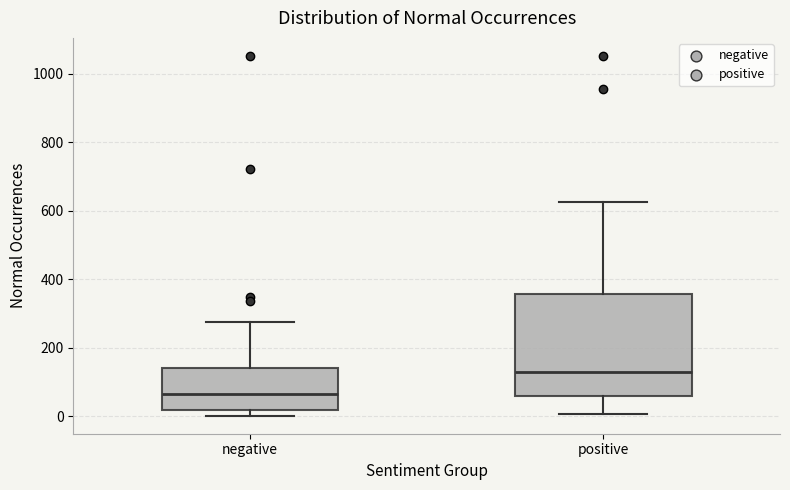

Reading left to right, transcribe this box plot: for each box, give where its median line is, the range the box spans, and where its two whiskers end, as read against the y-axis. The values are not printed on the chart, so give them approximately, as read against the axis.

negative: median 60, box 20 to 140, whiskers 0 to 280
positive: median 140, box 60 to 360, whiskers 0 to 620